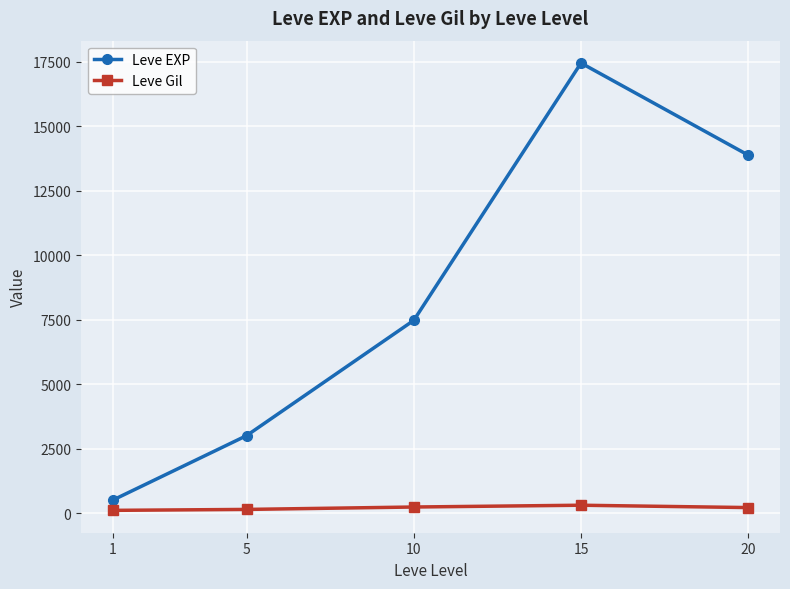

What is the difference between the Leve Gil values at 1 and 10?

129.5